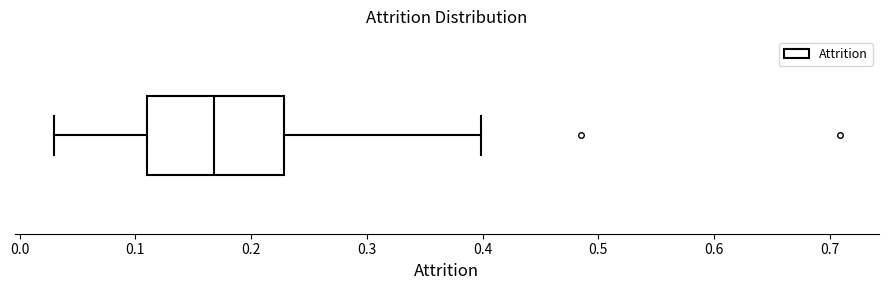

Read this box plot against the x-axis: the position of the median line, the range covered by the box, and the ends of both whiskers. The values are not printed on the chart, so give them approximately, as read against the axis.

median 0.17, box 0.11 to 0.23, whiskers 0.03 to 0.40